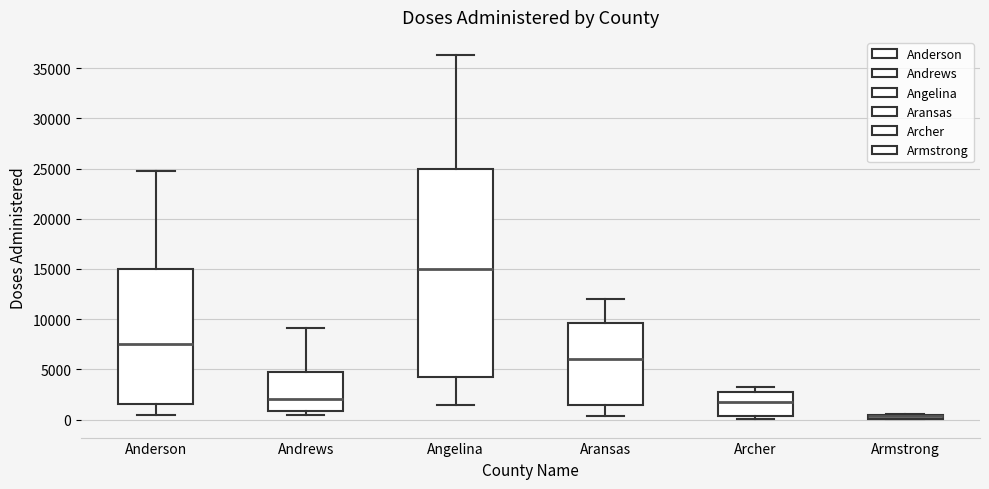

Which box is the tallest, from its lower edge to its upper edge?

Angelina